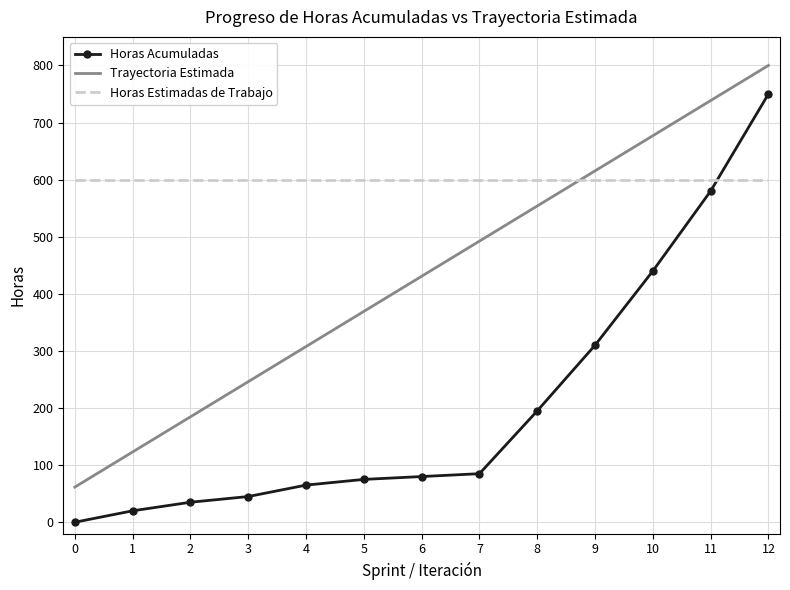

What is the difference between the highest and lowest values at 3?

555.0